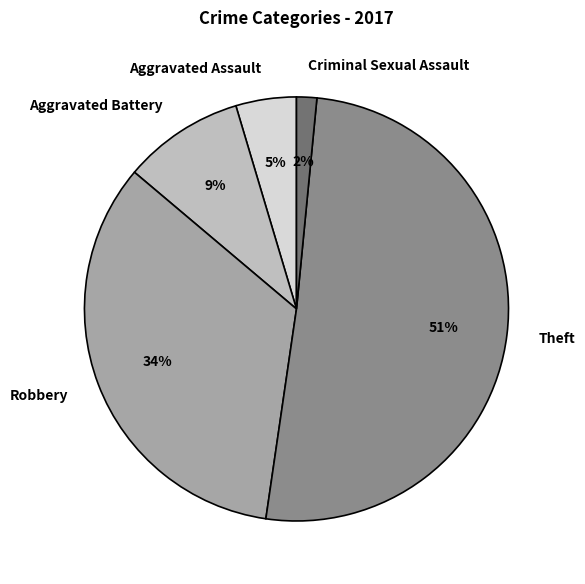

Between Theft and Aggravated Assault, which is larger?

Theft